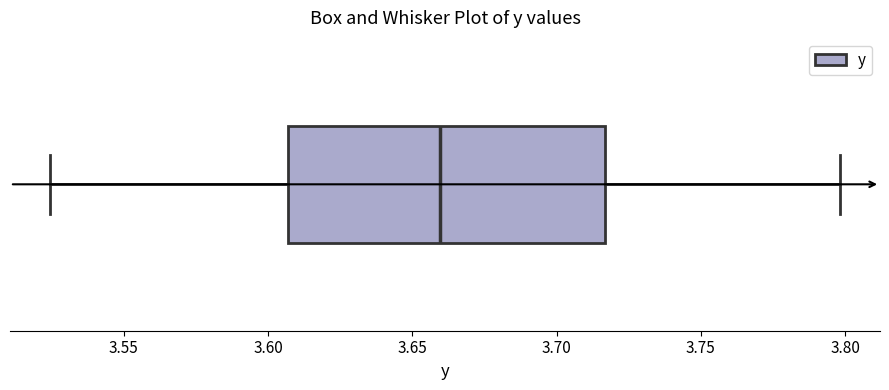

Read this box plot against the x-axis: the position of the median line, the range covered by the box, and the ends of both whiskers. The values are not printed on the chart, so give them approximately, as read against the axis.

median 3.660, box 3.605 to 3.715, whiskers 3.525 to 3.800